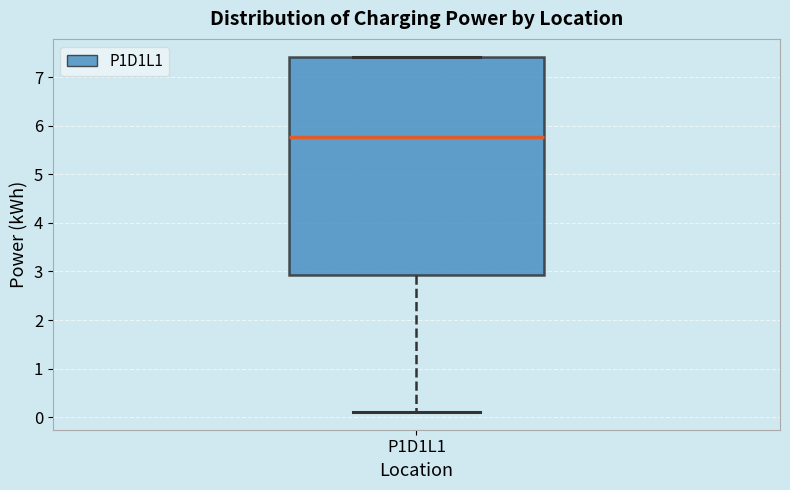

Transcribe this box plot: give where the median line is, the range the box spans, and where the two whiskers end, as read against the y-axis. The values are not printed on the chart, so give them approximately, as read against the axis.

median 5.8, box 2.9 to 7.4, whiskers 0.1 to 7.4